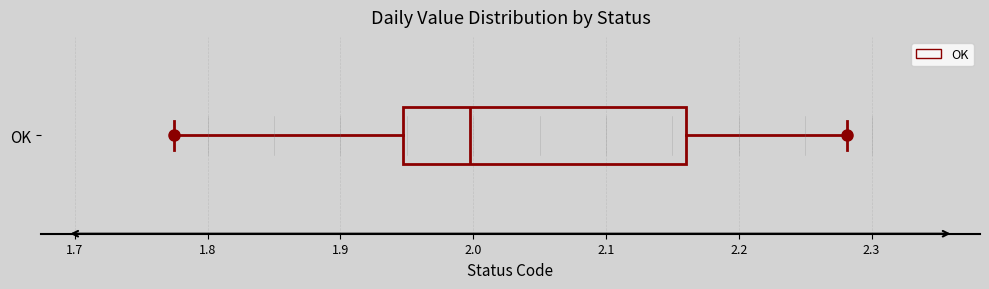

Read this box plot against the x-axis: the position of the median line, the range covered by the box, and the ends of both whiskers. The values are not printed on the chart, so give them approximately, as read against the axis.

median 2.00, box 1.95 to 2.16, whiskers 1.77 to 2.28